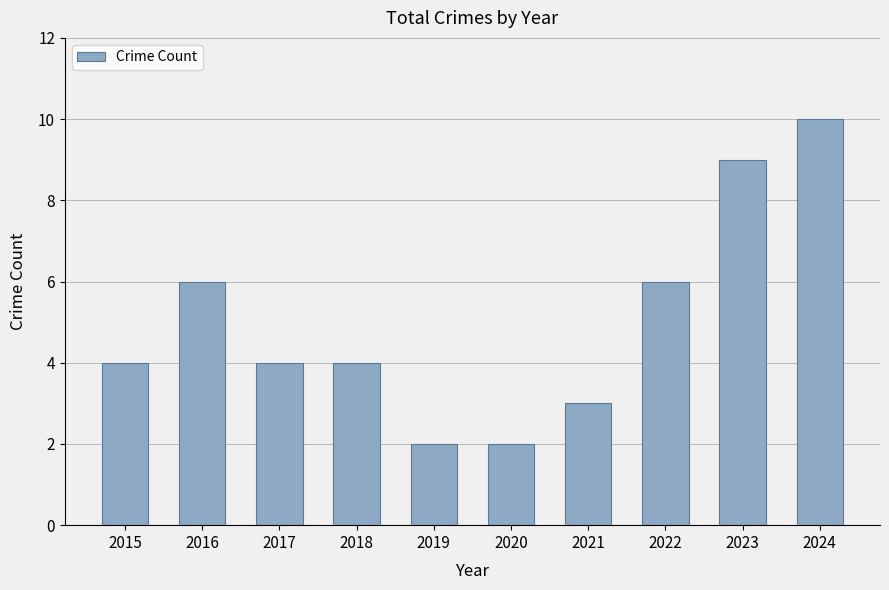

At which category does the chart reach its peak across all series?

2024